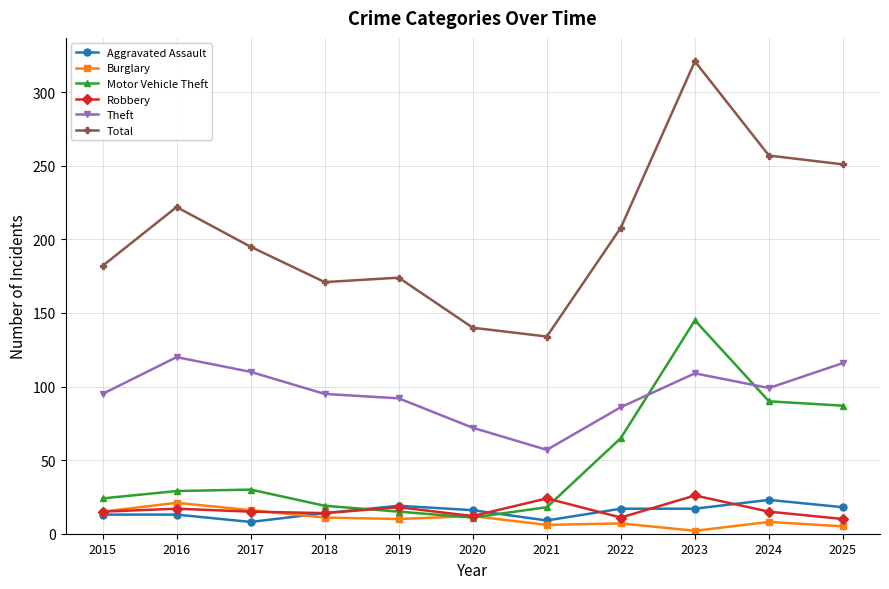

After their last crossing, which series has the higher values: Motor Vehicle Theft or Theft?

Theft